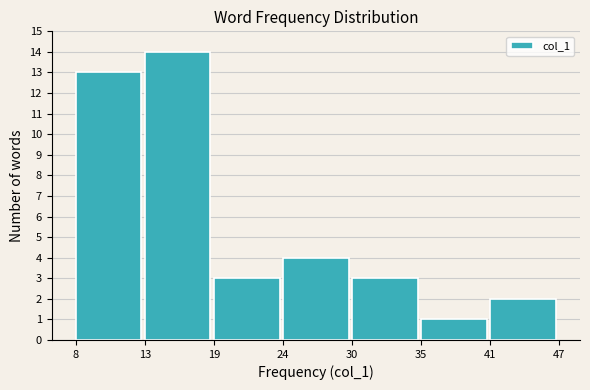

Reading left to right, extract all data points from this chart.

8=13	13=14	19=3	24=4	30=3	35=1	41=2